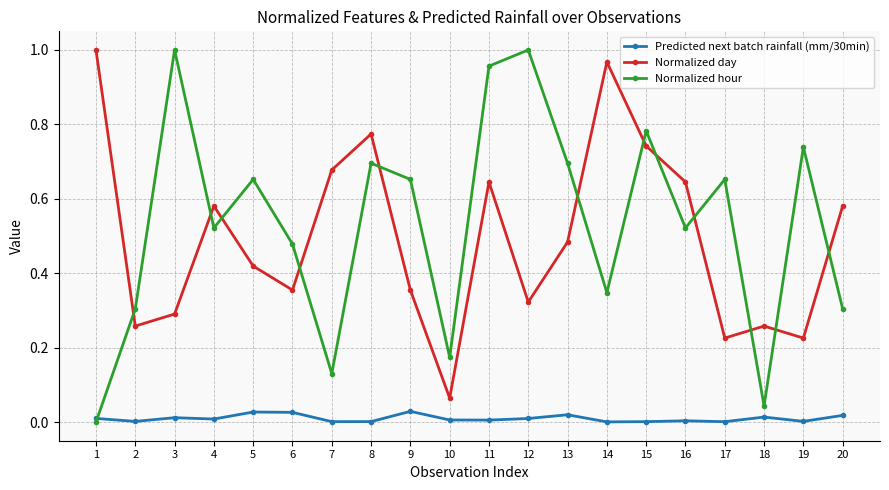

Which series changed the most between 6 and 18?

Normalized hour